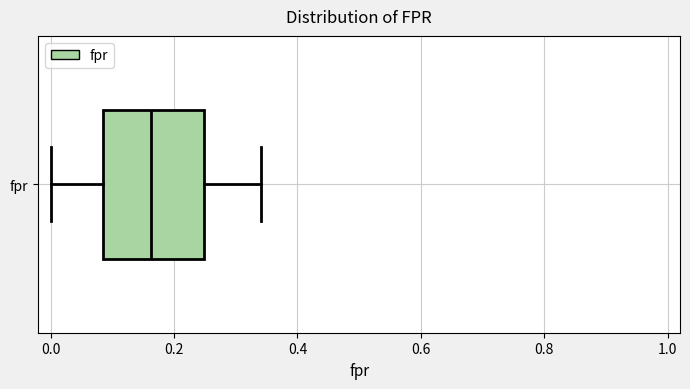

Transcribe this box plot: give where the median line is, the range the box spans, and where the two whiskers end, as read against the x-axis. The values are not printed on the chart, so give them approximately, as read against the axis.

median 0.16, box 0.08 to 0.24, whiskers 0.00 to 0.34